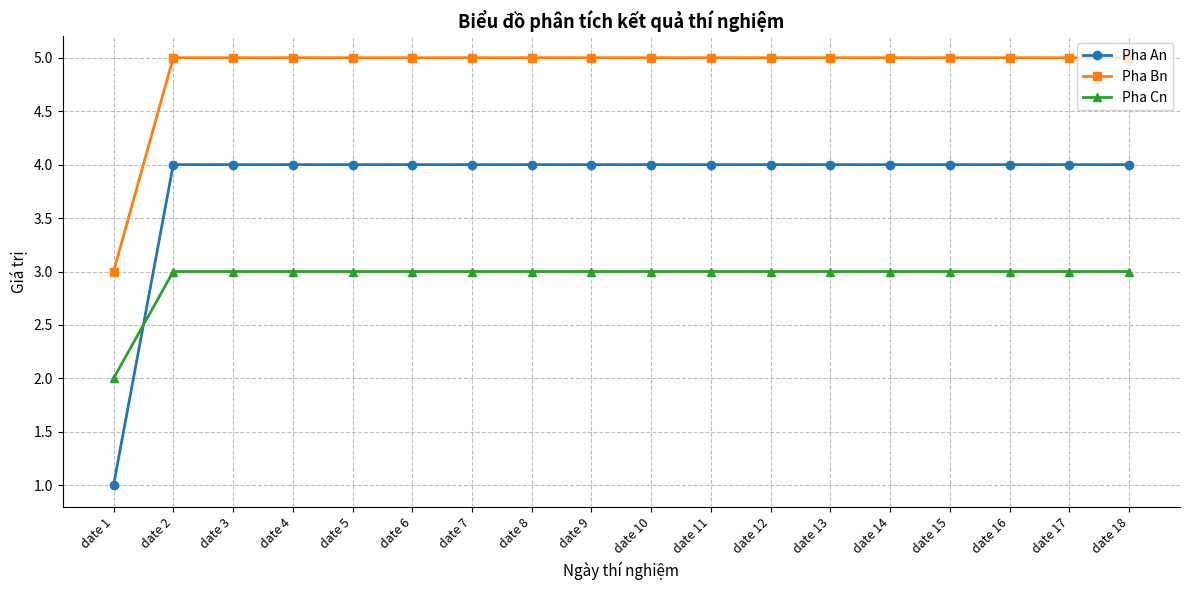

What is the value of the Pha Cn point at the 8th from the left?

3